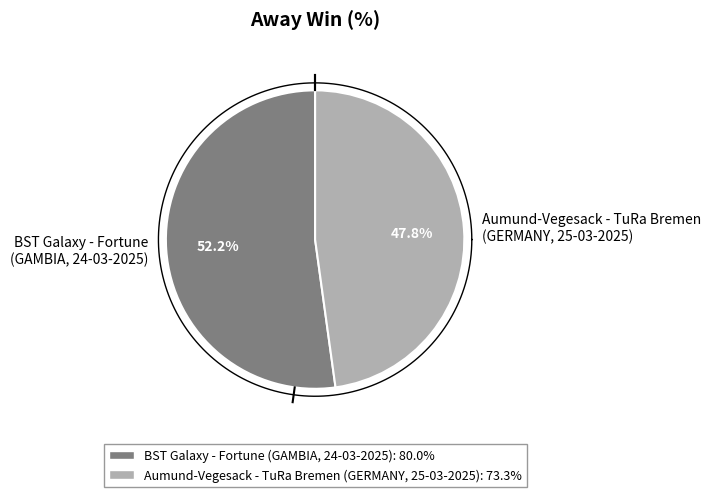

What percentage is the BST Galaxy - Fortune
(GAMBIA, 24-03-2025) slice, to the nearest percent?

52%